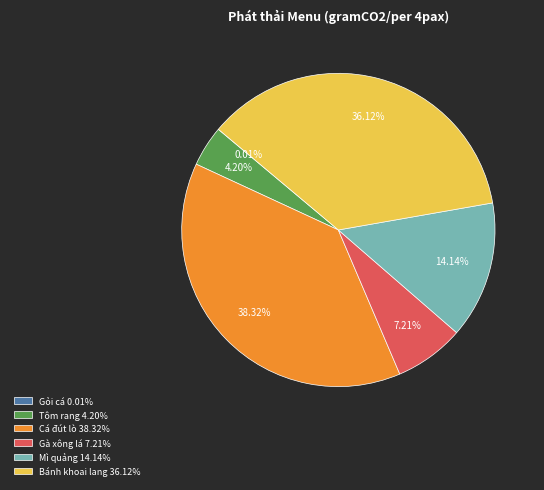

Do Mì quảng 14.14% and Tôm rang 4.20% together represent more than half of the pie?

No